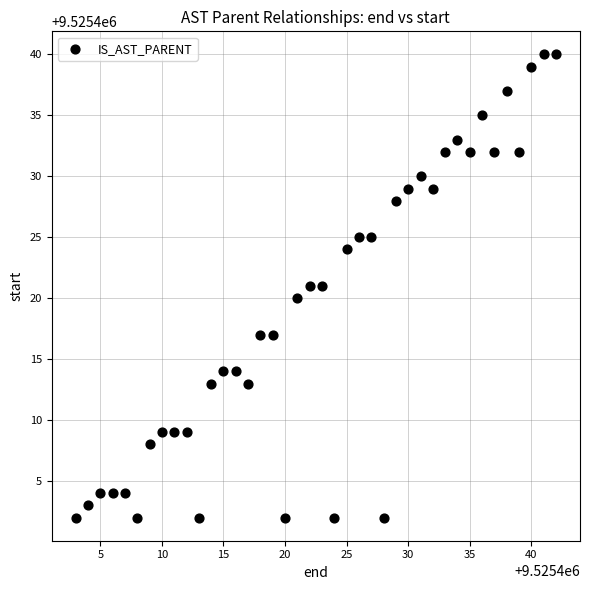

What is the range of X values (max minus min)?

39